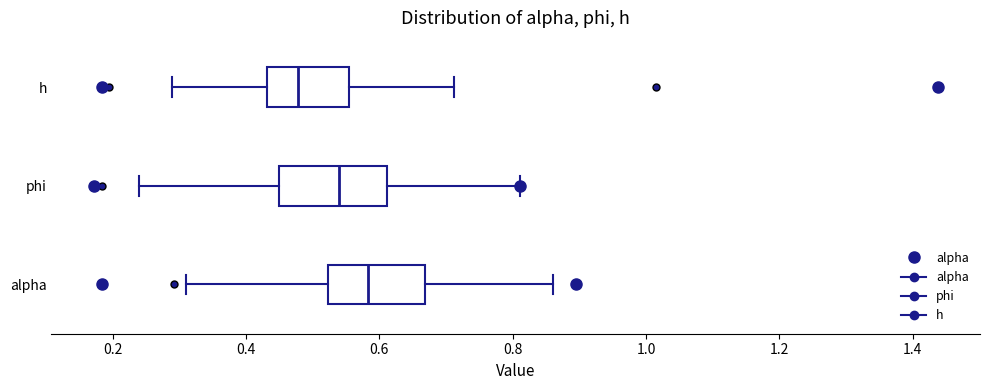

Reading bottom to top, read every box against the x-axis: the position of its median line, the range the box covers, and the ends of its whiskers. The values are not printed on the chart, so give them approximately, as read against the axis.

alpha: median 0.58, box 0.52 to 0.66, whiskers 0.32 to 0.86
phi: median 0.54, box 0.44 to 0.62, whiskers 0.24 to 0.82
h: median 0.48, box 0.44 to 0.56, whiskers 0.28 to 0.72